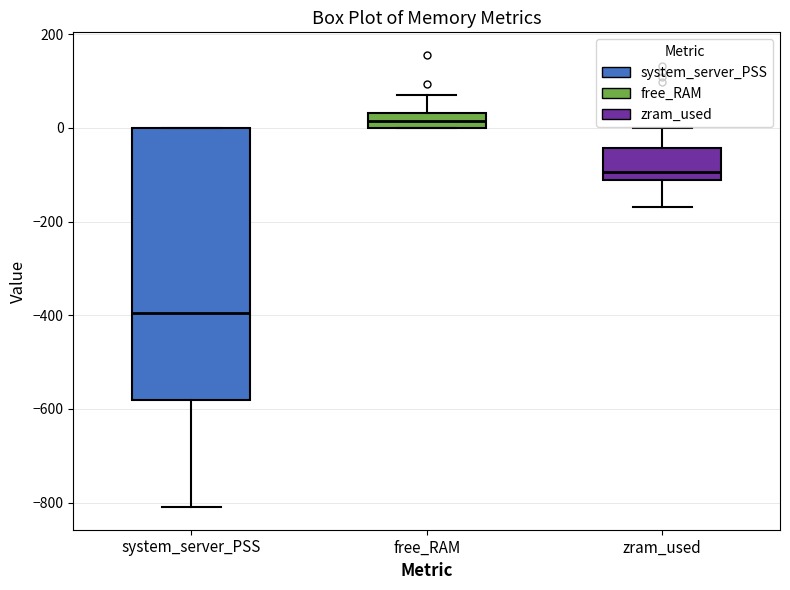

Reading left to right, transcribe this box plot: for each box, give where its median line is, the range the box spans, and where its two whiskers end, as read against the y-axis. The values are not printed on the chart, so give them approximately, as read against the axis.

system_server_PSS: median -400, box -580 to 0, whiskers -800 to 0
free_RAM: median 20, box 0 to 40, whiskers 0 to 80
zram_used: median -100, box -120 to -40, whiskers -160 to 0